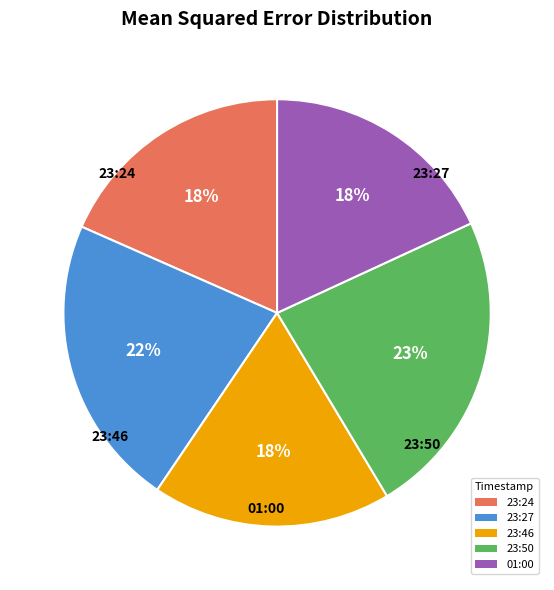

Is the sum of 01:00 and 23:50 greater than half?

No